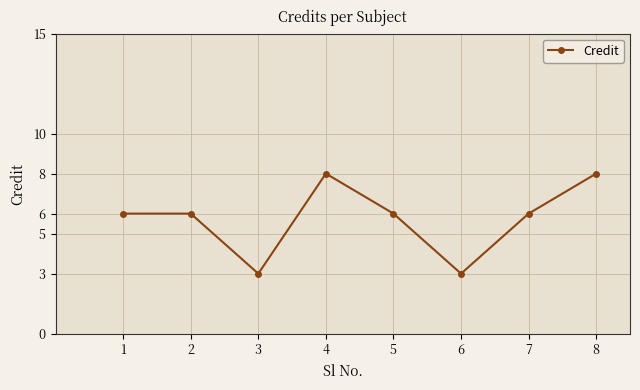

How many interior local valleys (lower than both neighbors) does the data have?

2